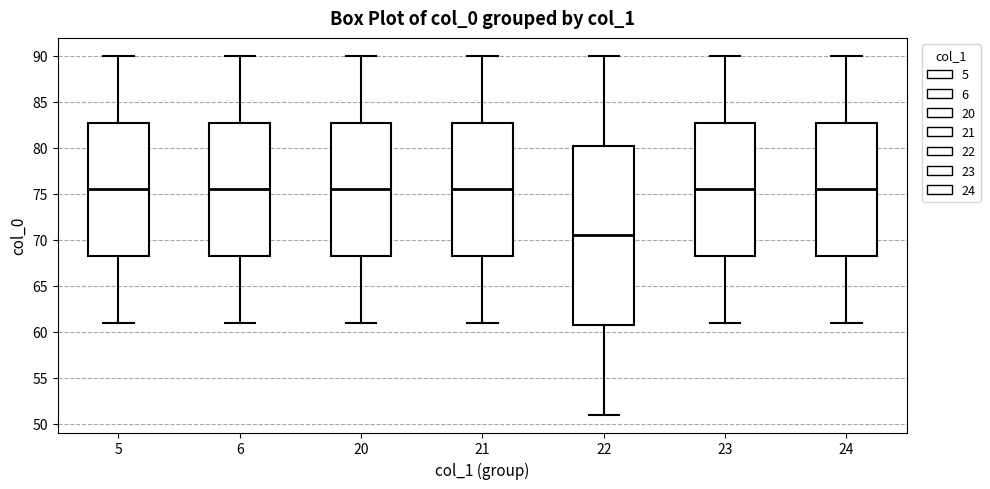

Where does the upper whisker of the box at x = 6 end on the y-axis? The values are not printed on the chart, so give them approximately, as read against the axis.

90.0